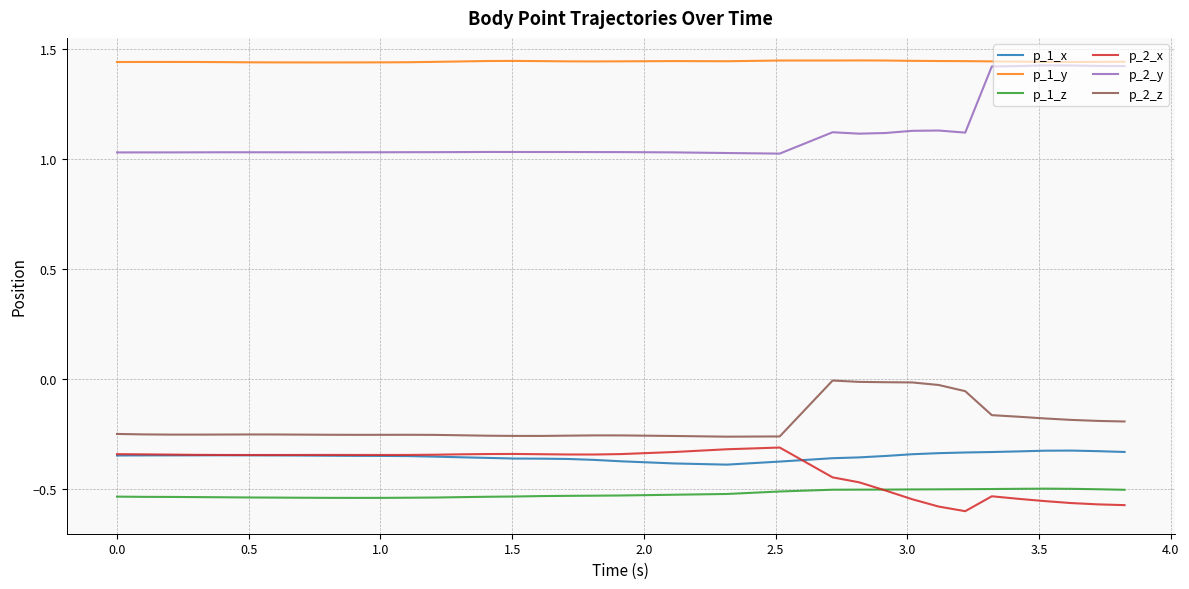

True or false: p_1_x and p_1_y cross at least once.

False